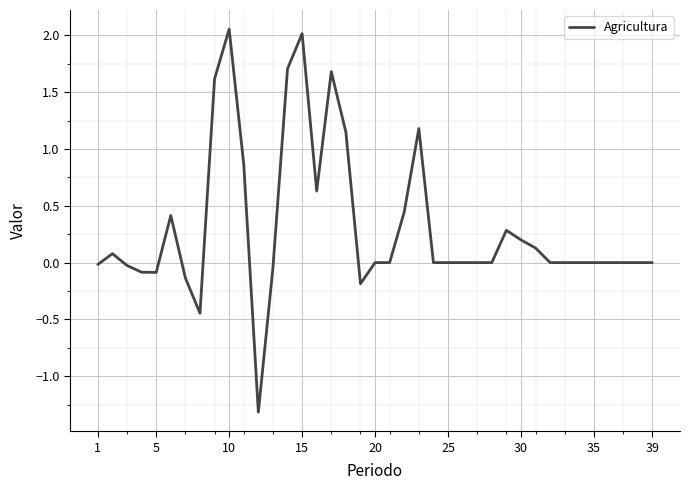

What is the minimum value shown in the chart?

-1.3